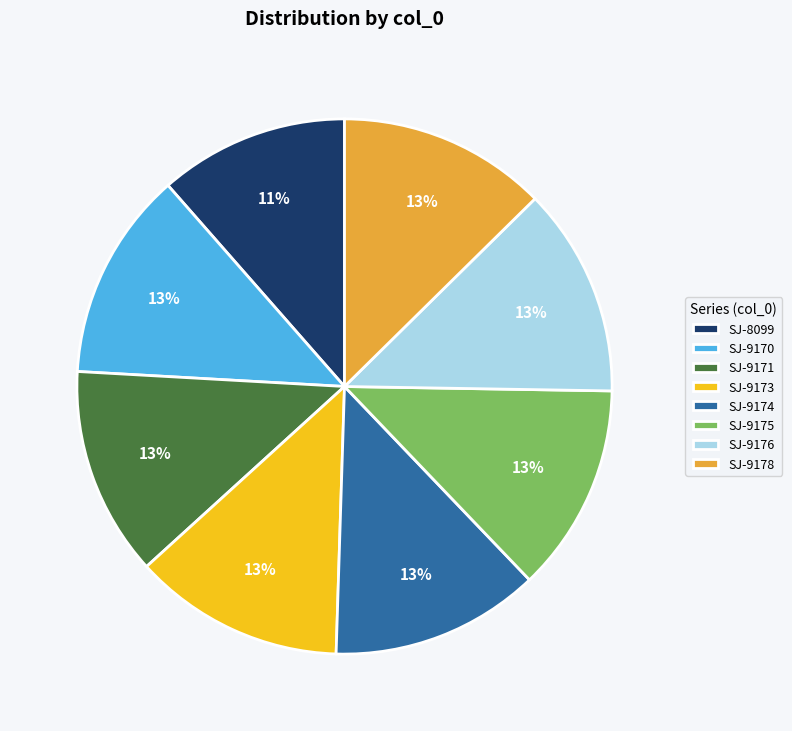

What percentage is the SJ-9171 slice, to the nearest percent?

13%